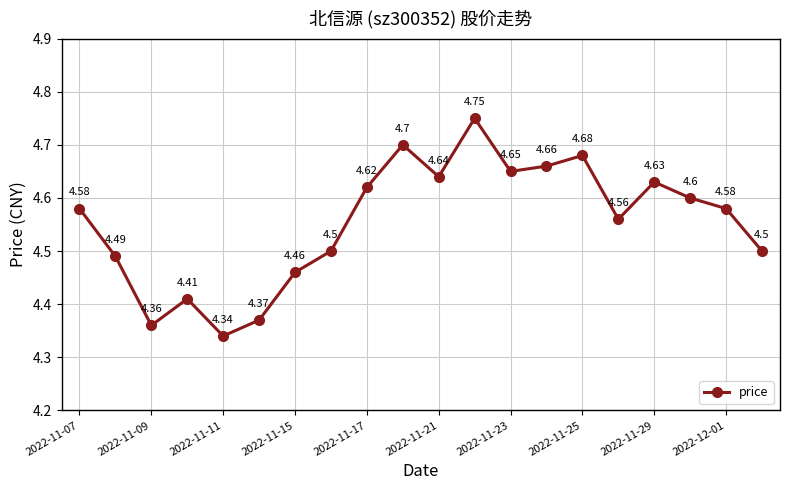

Does the chart display data point markers on the line(s)?

Yes